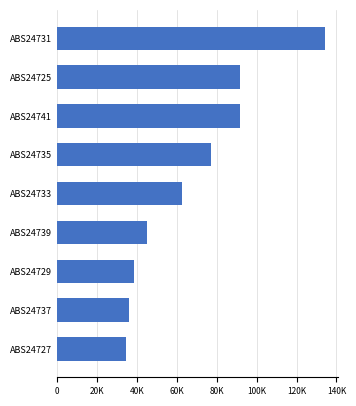

What is the smallest value displayed?

34448